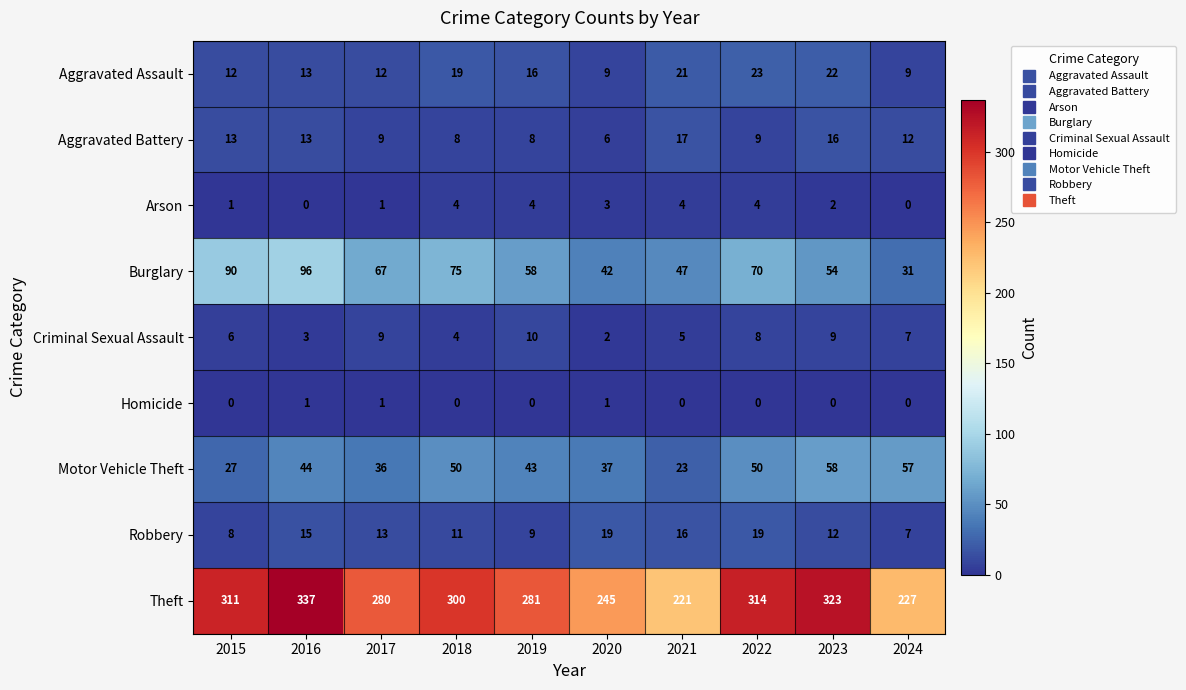

Which category has the highest value in the Criminal Sexual Assault series?

2019